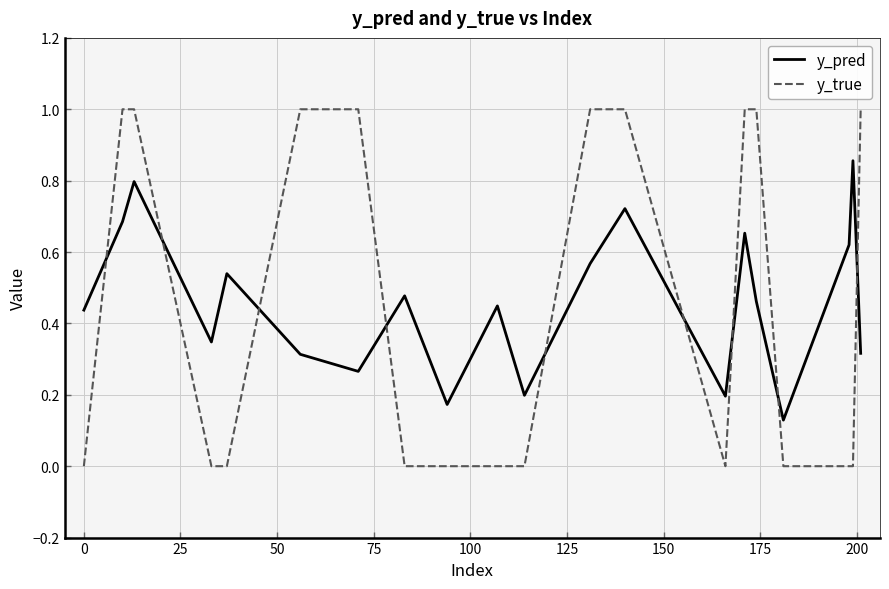

How many times do y_pred and y_true cross each other?

9